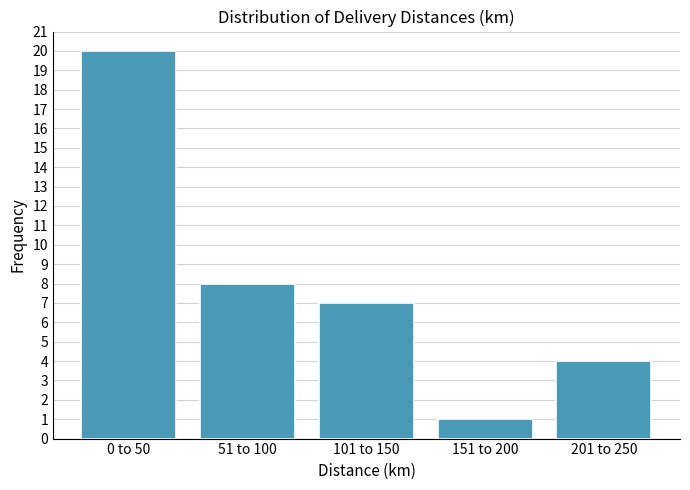

Reading left to right, list all the values displayed in this chart.

0 to 50=20	51 to 100=8	101 to 150=7	151 to 200=1	201 to 250=4